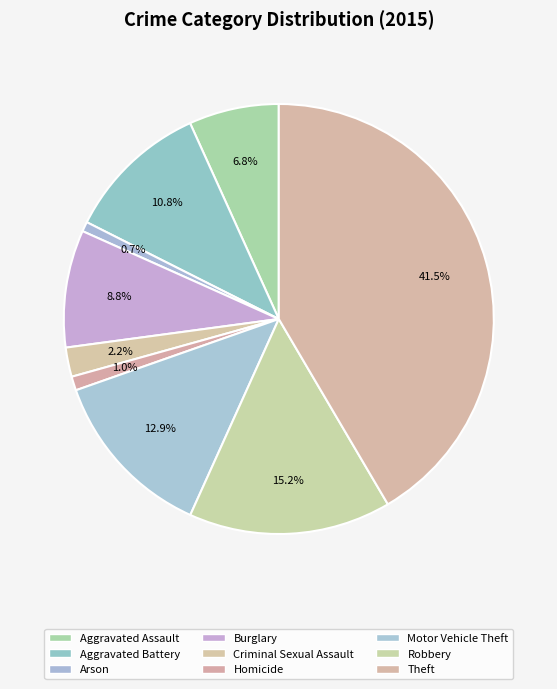

To the nearest percent, what percentage of the pie is Motor Vehicle Theft?

13%